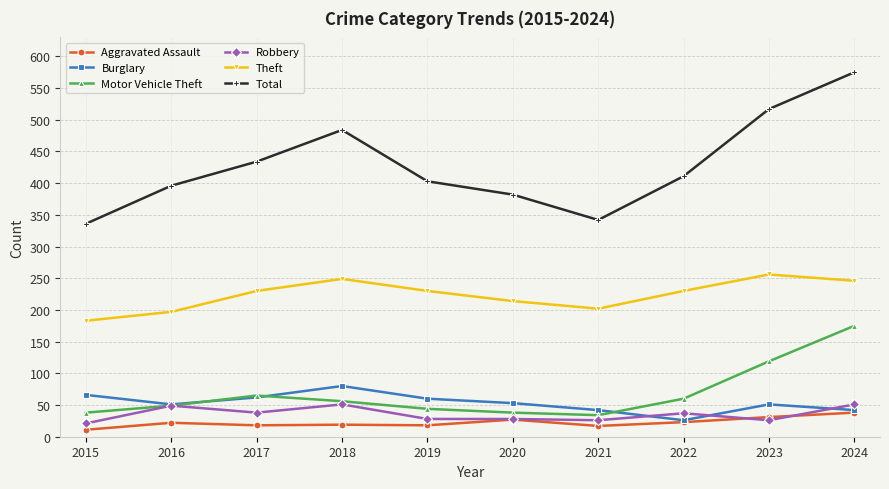

The Theft series shows 107 at 2023. True or false?

False